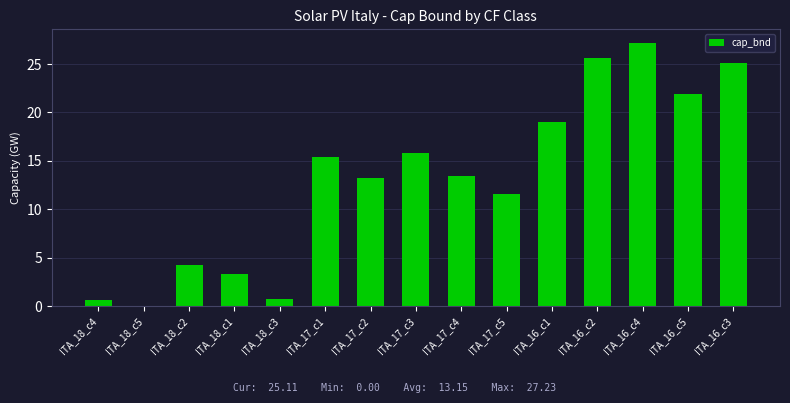

Is it true that the value at ITA_18_c2 is 1.7?

False